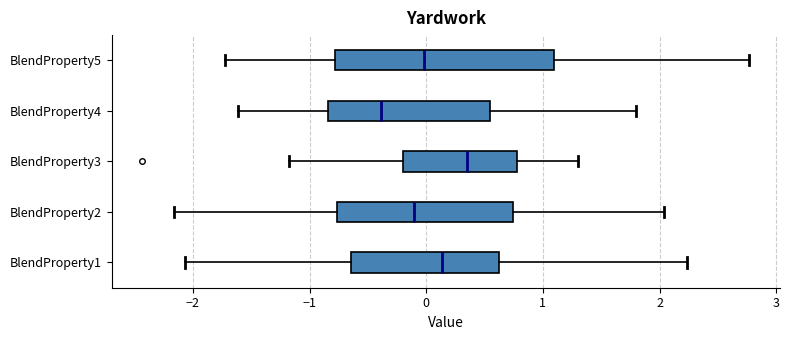

Which box's median line is the furthest to the left?

BlendProperty4